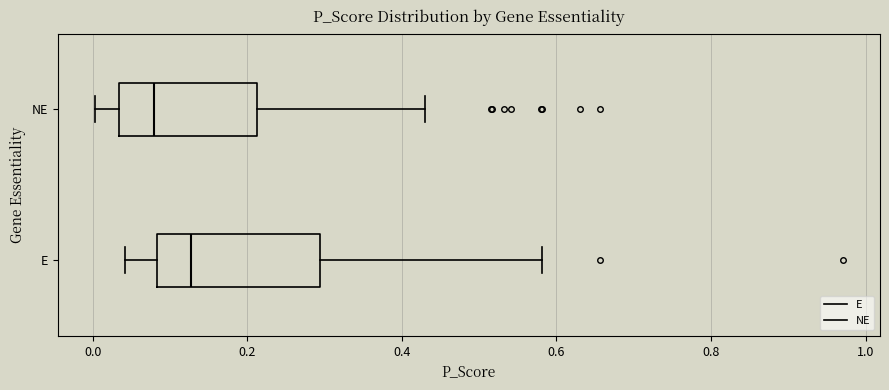

Reading bottom to top, transcribe this box plot: for each box, give where its median line is, the range the box spans, and where its two whiskers end, as read against the x-axis. The values are not printed on the chart, so give them approximately, as read against the axis.

E: median 0.12, box 0.08 to 0.30, whiskers 0.04 to 0.58
NE: median 0.08, box 0.04 to 0.22, whiskers 0.00 to 0.44